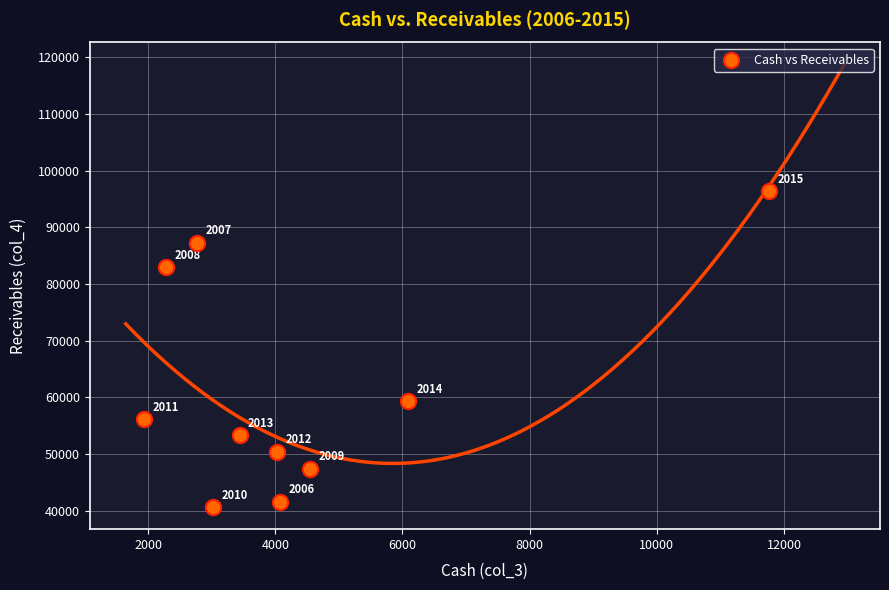

What Y value in the scatter plot is closest to 68494?

59332